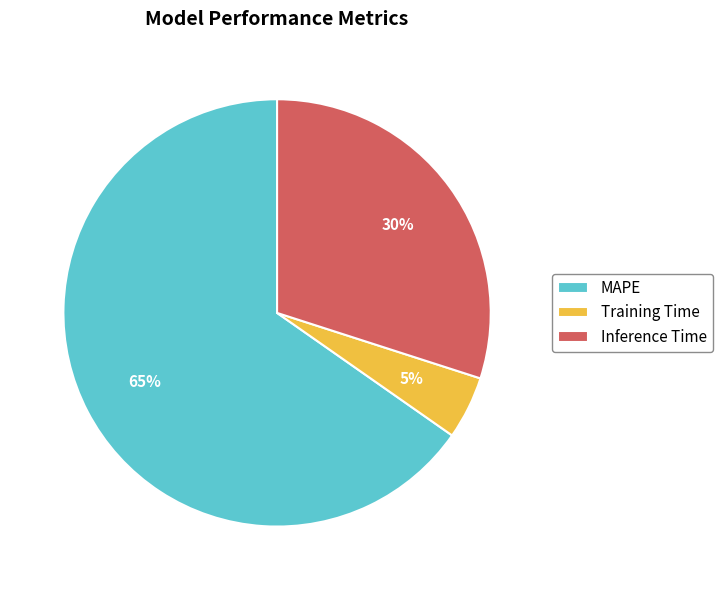

Which slice is the smallest?

Training Time